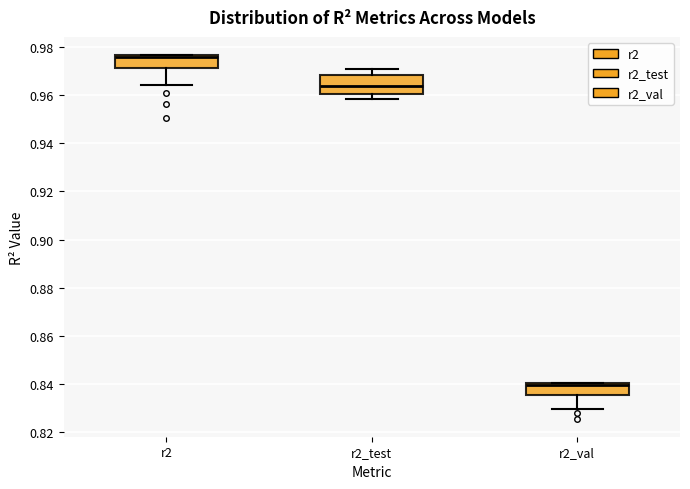

Reading left to right, read every box against the y-axis: the position of its median line, the range the box covers, and the ends of its whiskers. The values are not printed on the chart, so give them approximately, as read against the axis.

r2: median 0.976 (just below the box's upper edge), box 0.972 to 0.976, whiskers 0.964 to 0.976
r2_test: median 0.964, box 0.960 to 0.968, whiskers 0.958 to 0.970
r2_val: median 0.840 (just below the box's upper edge), box 0.836 to 0.840, whiskers 0.830 to 0.840